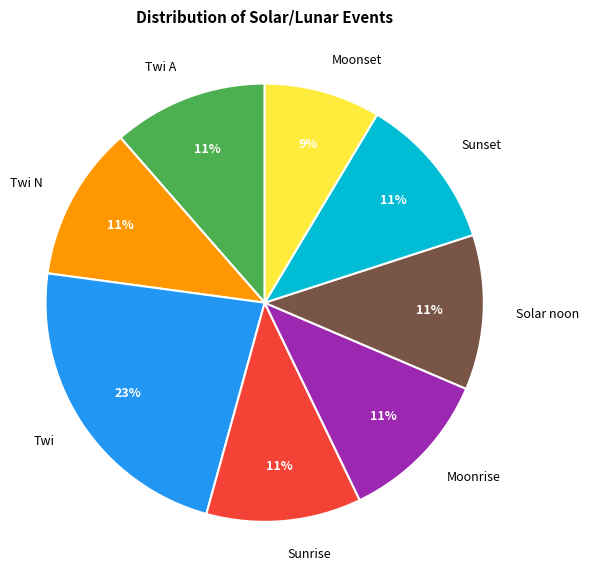

Which category has the biggest portion of the pie?

Twi